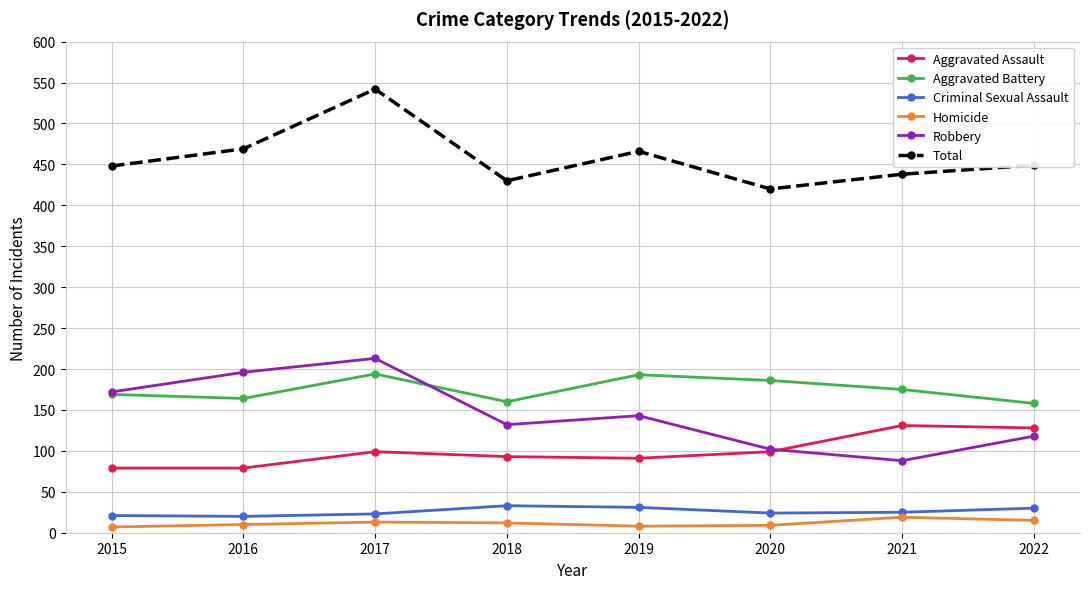

Which series changed the most between 2017 and 2019?

Total